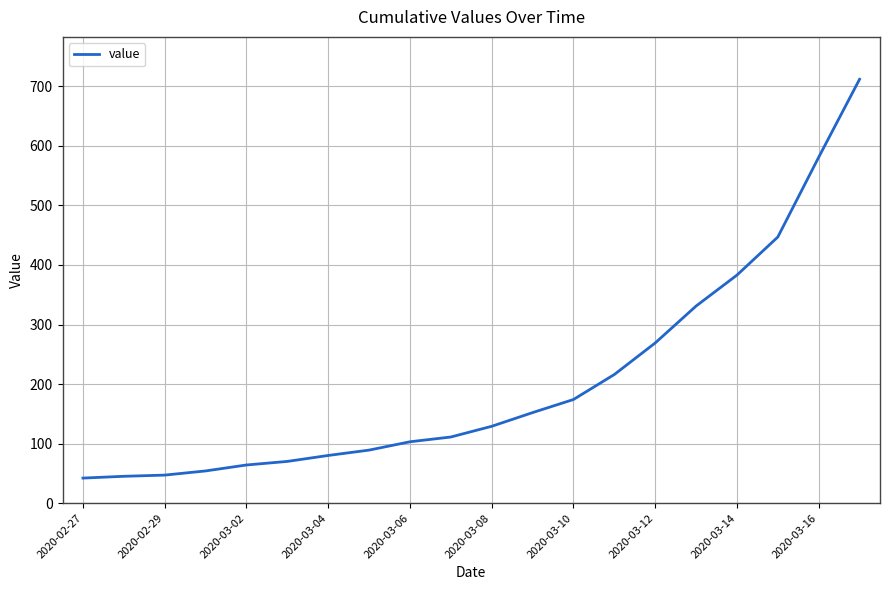

True or false: there are more than 1 points higher than both neighbors.

False